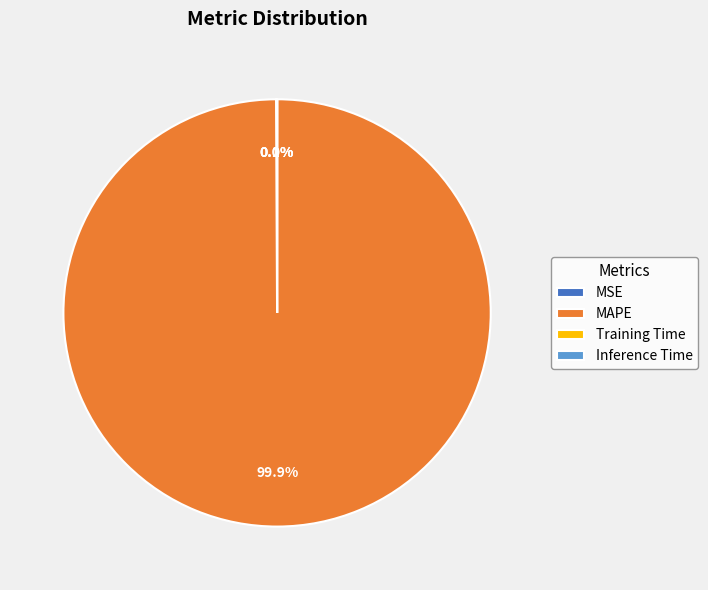

What is the majority slice?

MAPE